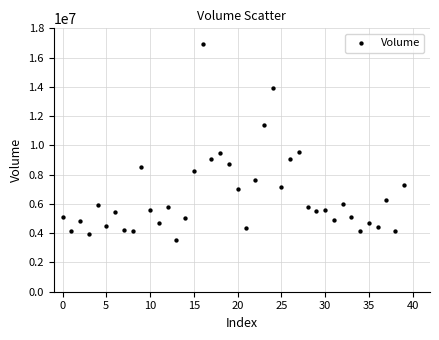

What is the range of Y values (max minus min)?

13396200